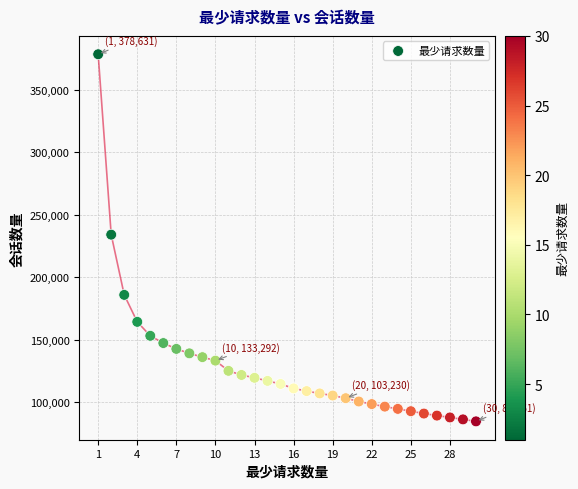

What is the range of Y values (max minus min)?

293970